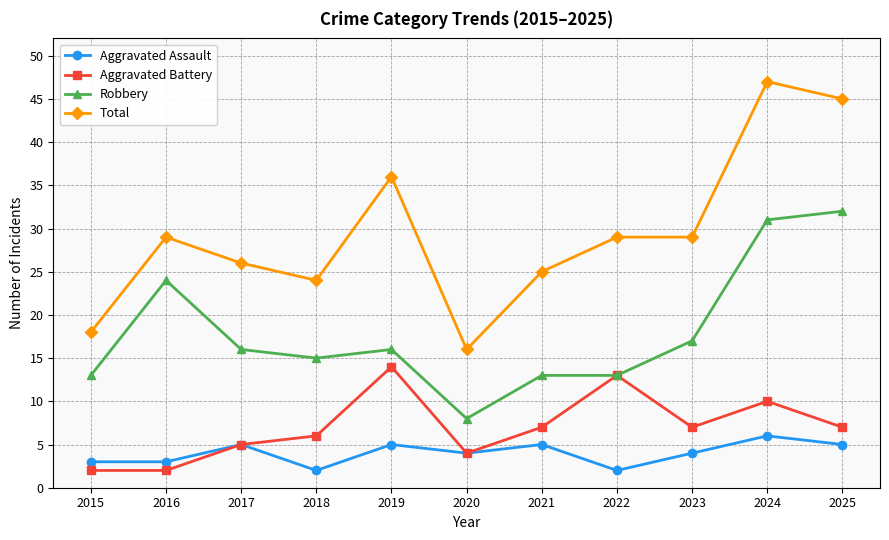

At which category does Robbery reach its first local valley?

2018